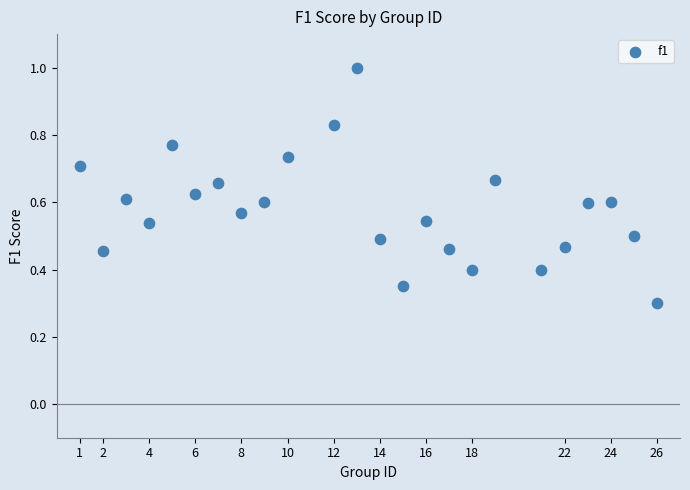

What Y value in the scatter plot is closest to 0?

0.3